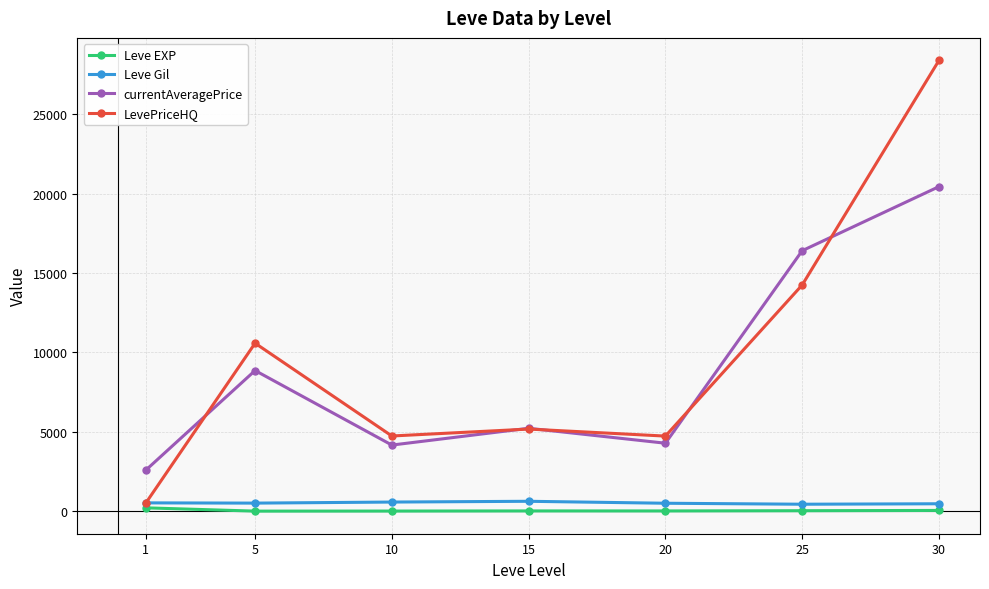

Which series has the largest range (max minus min)?

LevePriceHQ